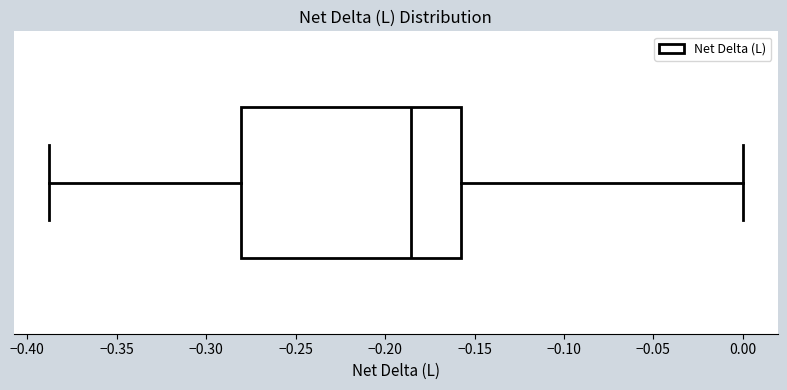

Transcribe this box plot: give where the median line is, the range the box spans, and where the two whiskers end, as read against the x-axis. The values are not printed on the chart, so give them approximately, as read against the axis.

median -0.185, box -0.280 to -0.155, whiskers -0.390 to 0.000